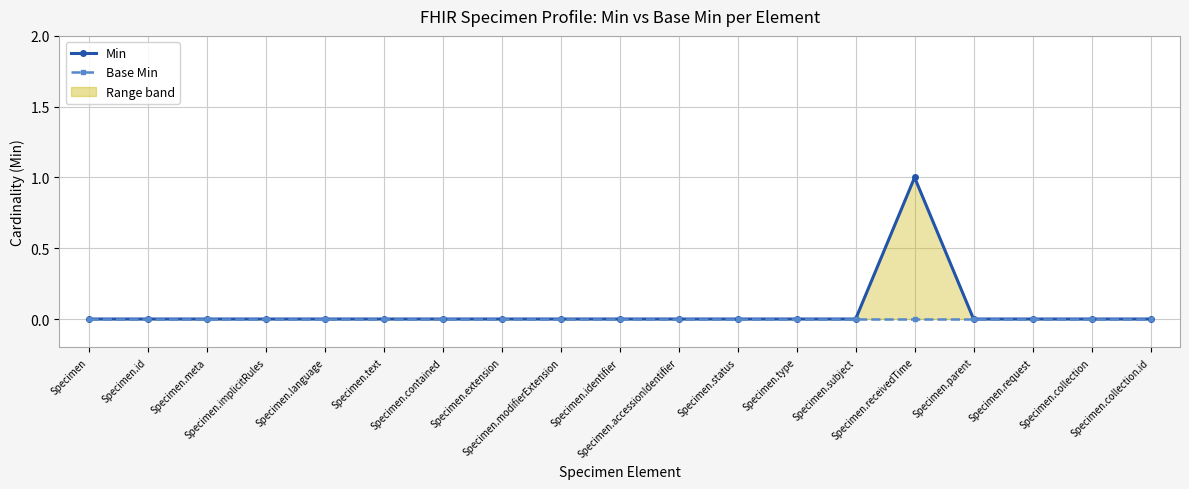

True or false: Base Min and Min cross at least once.

False